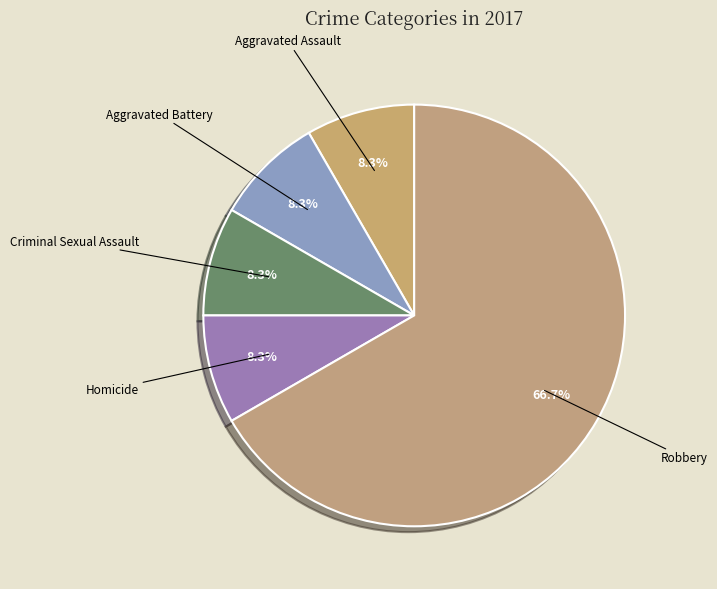

To the nearest percent, what is the average slice percentage?

20%